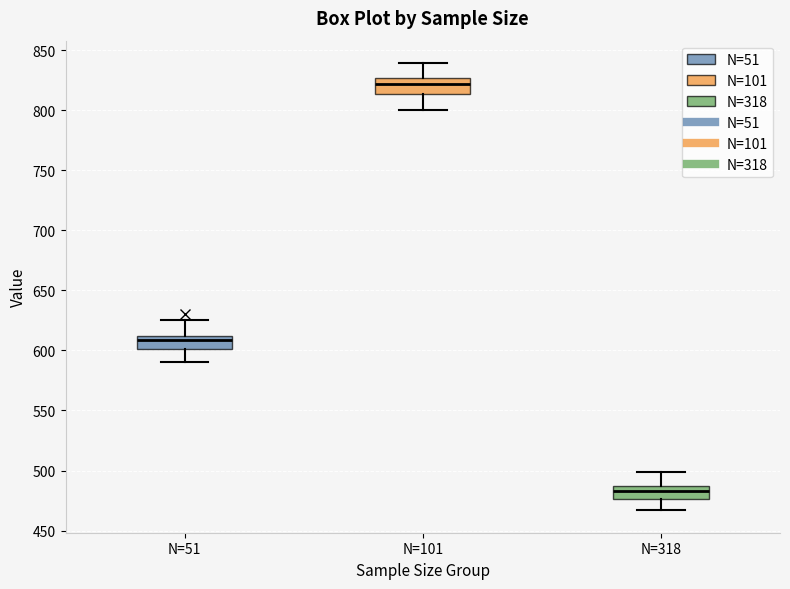

Where does the upper whisker of the box for N=101 end on the y-axis? The values are not printed on the chart, so give them approximately, as read against the axis.

840